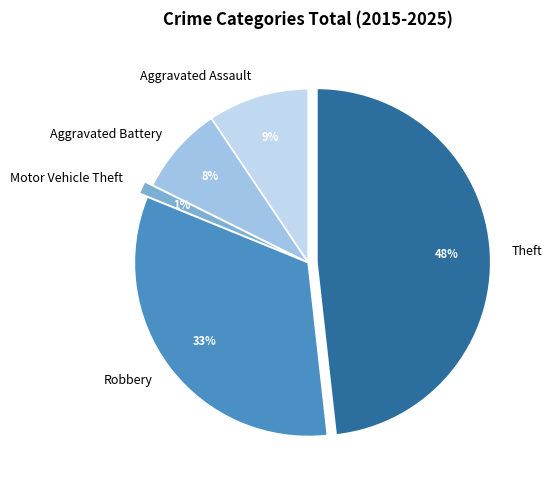

Rank the categories by value from lowest to highest.

Motor Vehicle Theft, Aggravated Battery, Aggravated Assault, Robbery, Theft